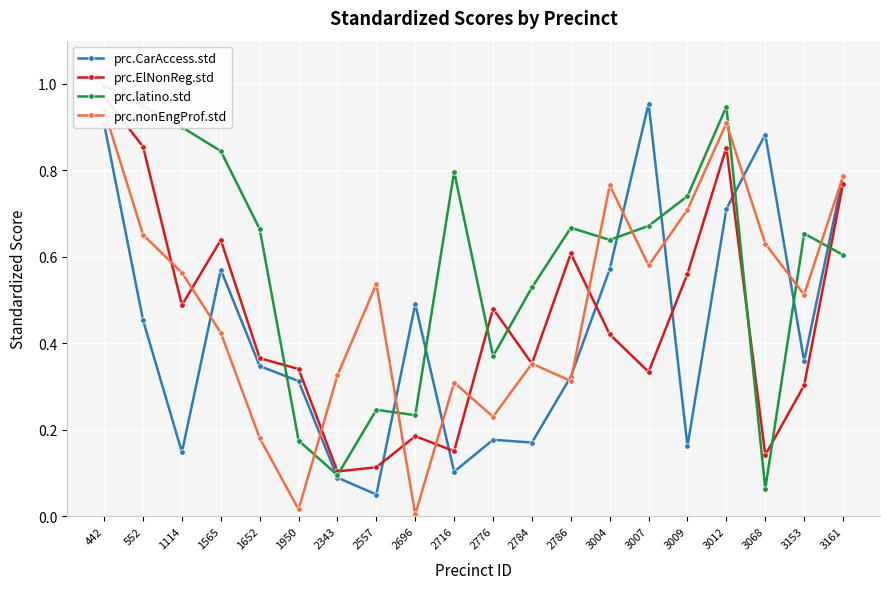

Reading right to left, list all the values displayed in this chart.

prc.CarAccess.std: 3161=0.8	3153=0.4	3068=0.9	3012=0.7	3009=0.2	3007=1.0	3004=0.6	2786=0.3	2784=0.2	2776=0.2	2716=0.1	2696=0.5	2557=0.1	2343=0.1	1950=0.3	1652=0.3	1565=0.6	1114=0.1	552=0.5	442=0.9
prc.ElNonReg.std: 3161=0.8	3153=0.3	3068=0.1	3012=0.9	3009=0.6	3007=0.3	3004=0.4	2786=0.6	2784=0.4	2776=0.5	2716=0.2	2696=0.2	2557=0.1	2343=0.1	1950=0.3	1652=0.4	1565=0.6	1114=0.5	552=0.9	442=1.0
prc.latino.std: 3161=0.6	3153=0.7	3068=0.1	3012=0.9	3009=0.7	3007=0.7	3004=0.6	2786=0.7	2784=0.5	2776=0.4	2716=0.8	2696=0.2	2557=0.2	2343=0.1	1950=0.2	1652=0.7	1565=0.8	1114=0.9	552=0.9	442=1.0
prc.nonEngProf.std: 3161=0.8	3153=0.5	3068=0.6	3012=0.9	3009=0.7	3007=0.6	3004=0.8	2786=0.3	2784=0.4	2776=0.2	2716=0.3	2696=0.0	2557=0.5	2343=0.3	1950=0.0	1652=0.2	1565=0.4	1114=0.6	552=0.7	442=0.9